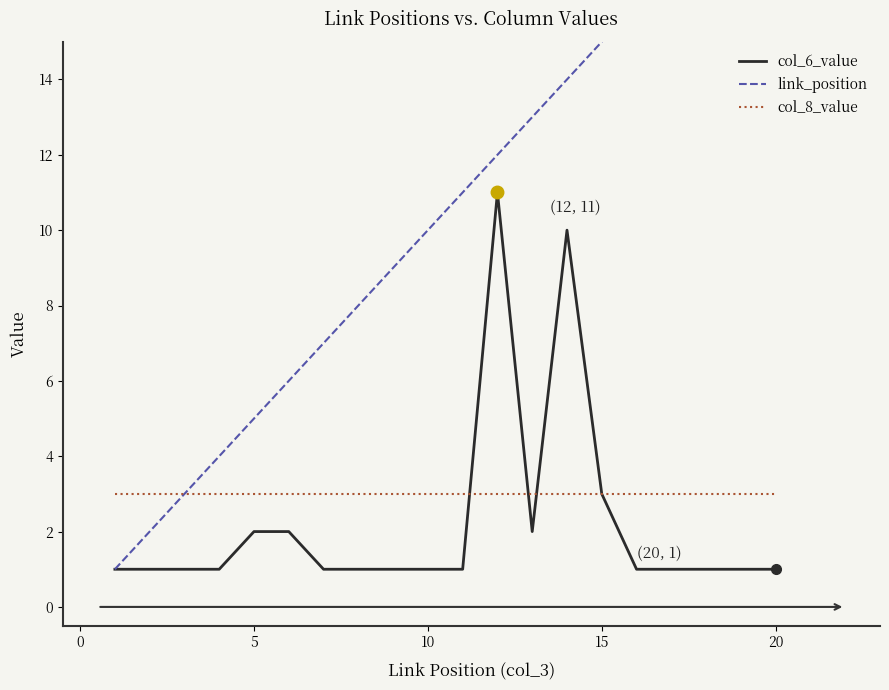

True or false: col_8_value and col_6_value cross at least once.

True